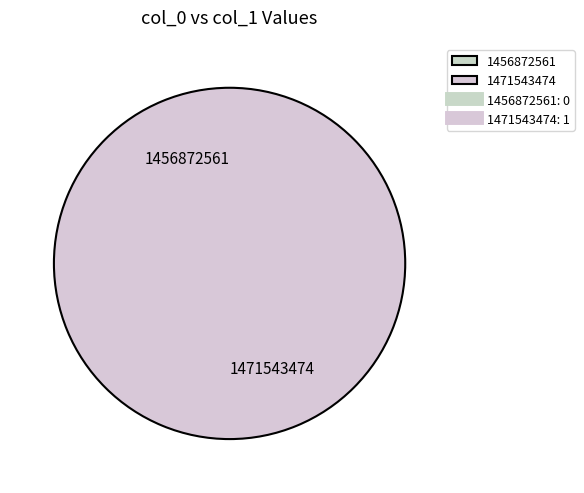

Count the number of slices in the pie.

2